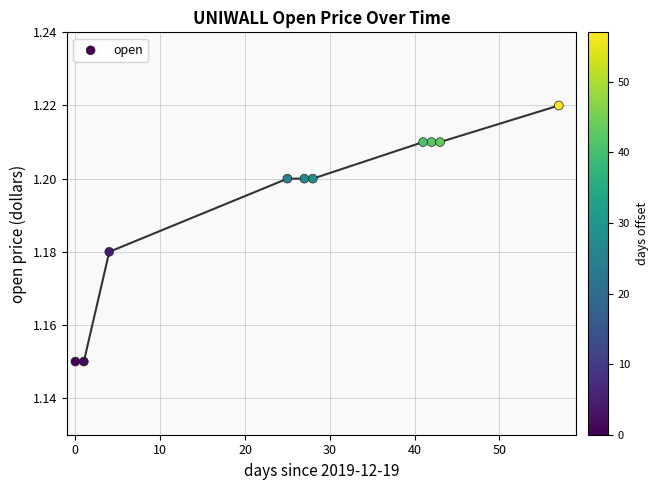

What is the average X value?

26.8